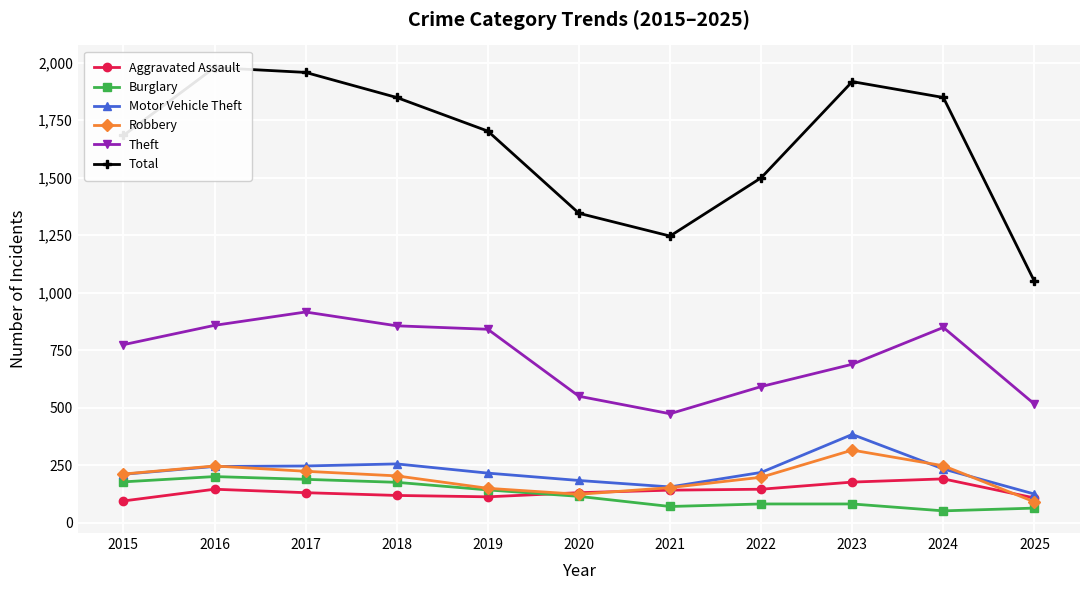

What value does the Aggravated Assault series have at 2018?

119